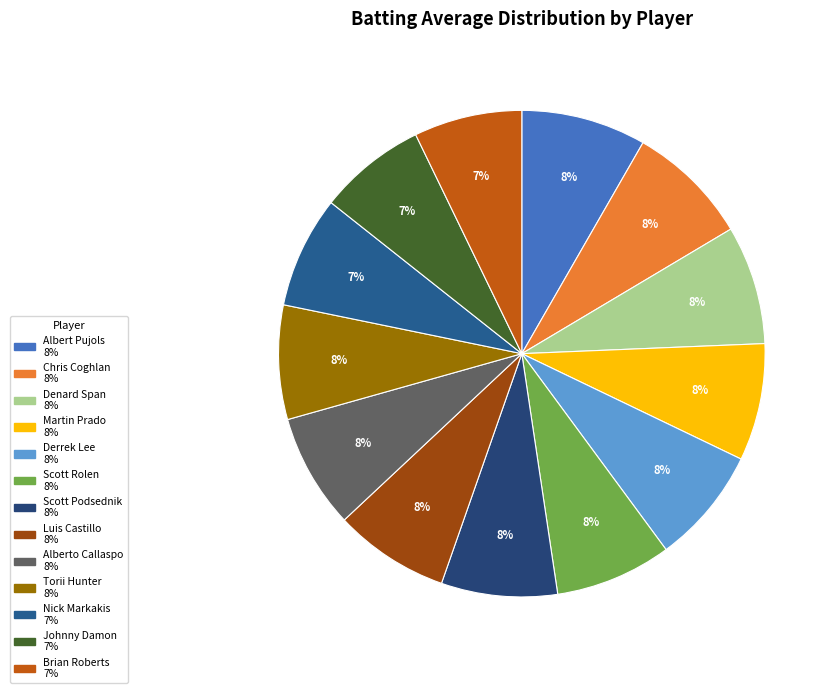

How many segments does this pie chart have?

13